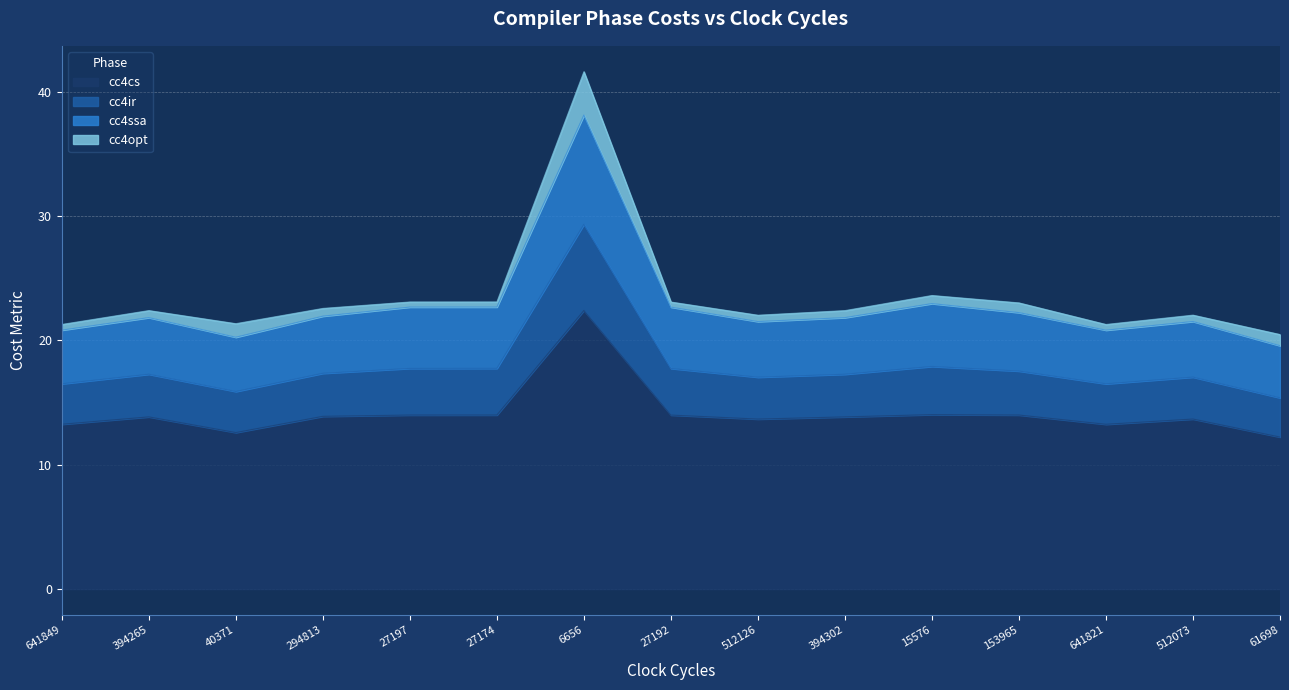

Where is the first local minimum for cc4cs?

40371